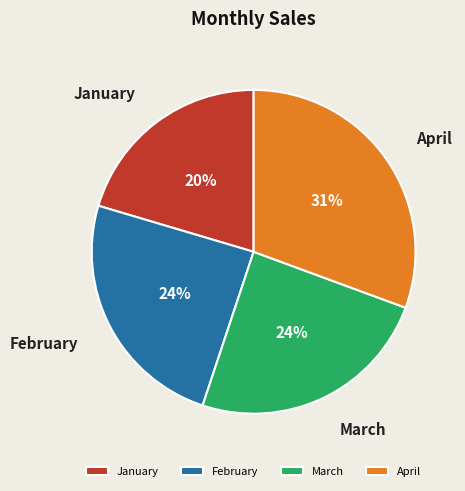

Combined, do March and January account for over 50%?

No